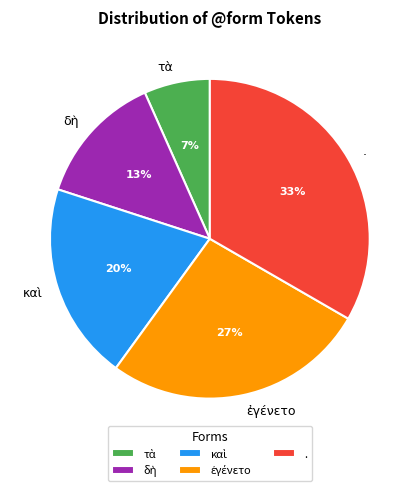

To the nearest percent, what is the average slice percentage?

20%